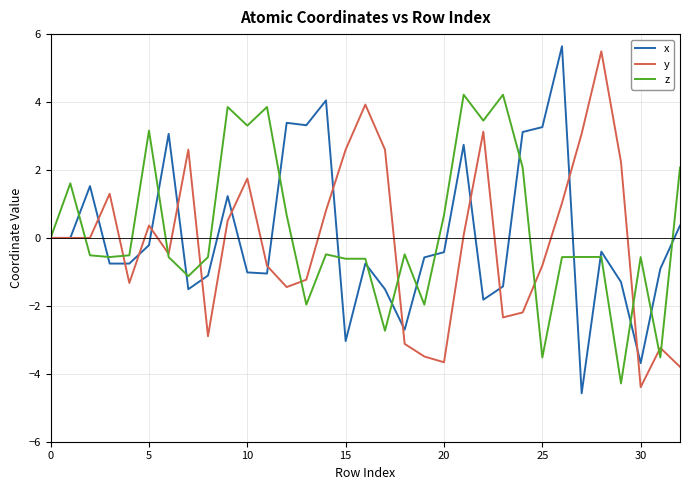

Which series ends up on top after the final intersection of y and x?

x